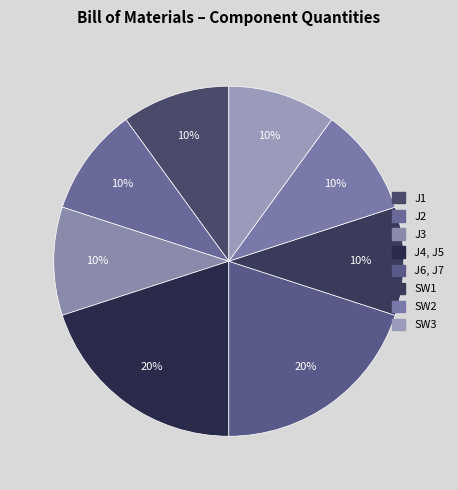

Count the number of slices in the pie.

8